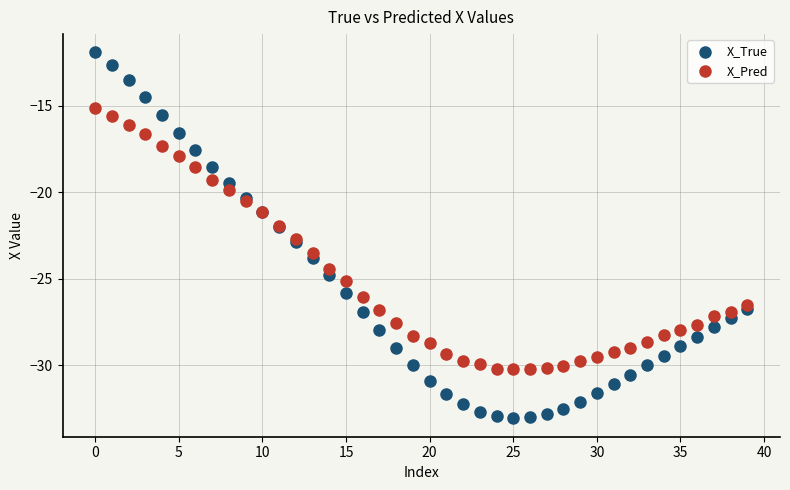

Which series contains the highest Y value?

X_True